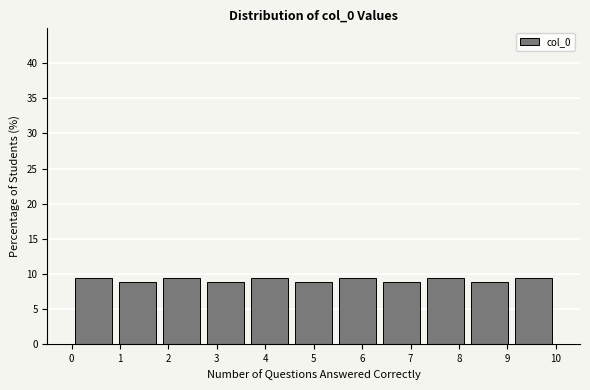

Reading left to right, list every bar in this chart as the range it spans on the x-axis followed by its height. Neither the bar edges nor the heights are printed on the chart, so give them approximately, as read against the axes.

0.0 to 0.9: 9.5
0.9 to 1.8: 9.0
1.8 to 2.7: 9.5
2.7 to 3.6: 9.0
3.6 to 4.5: 9.5
4.5 to 5.5: 9.0
5.5 to 6.4: 9.5
6.4 to 7.3: 9.0
7.3 to 8.2: 9.5
8.2 to 9.1: 9.0
9.1 to 10.0: 9.5